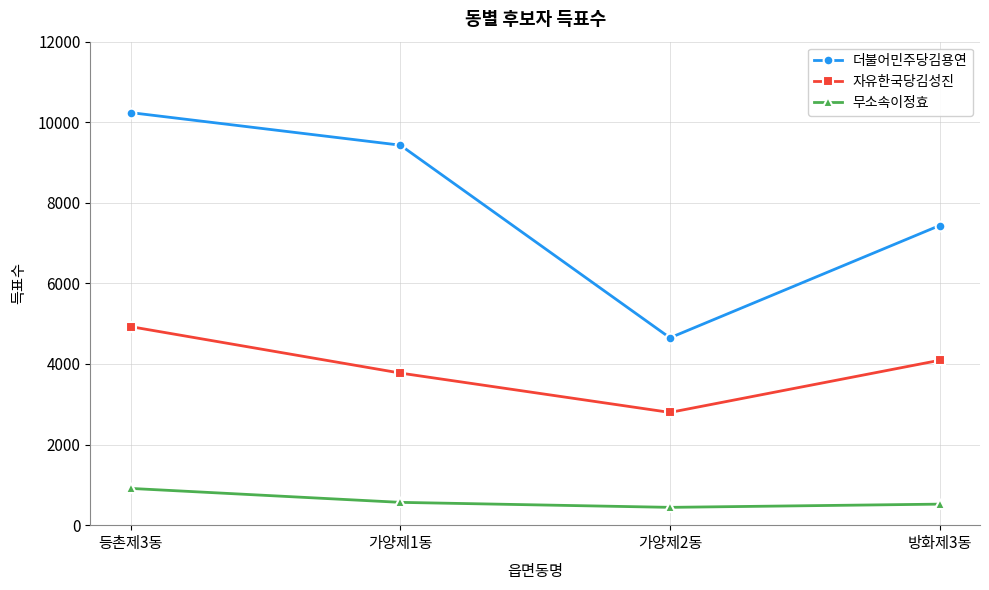

The value of 더불어민주당김용연 at 가양제1동 is 9431. True or false?

True